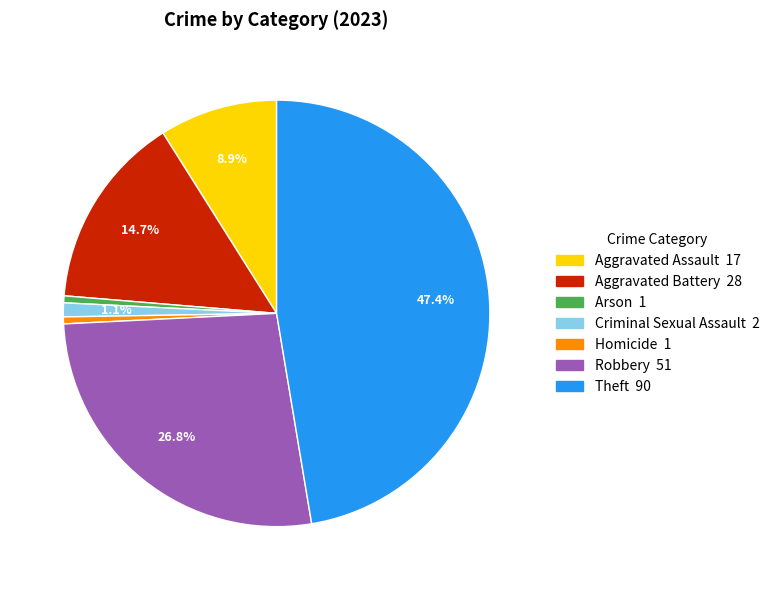

Does Homicide represent more than half of the total?

No